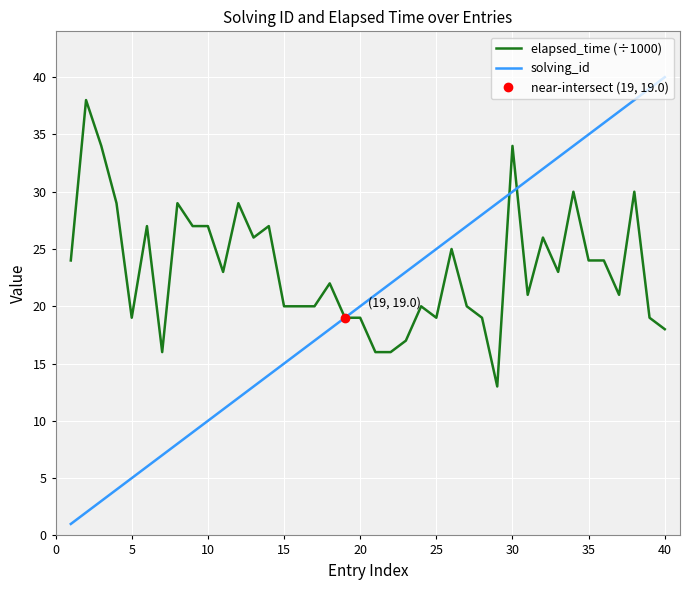

Is it true that solving_id equals 25 at 25?

True